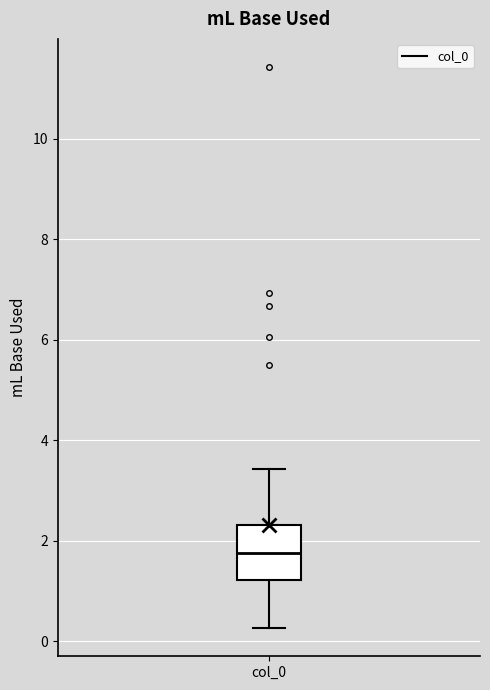

Where does the upper whisker of the box for col_0 end on the y-axis? The values are not printed on the chart, so give them approximately, as read against the axis.

3.4